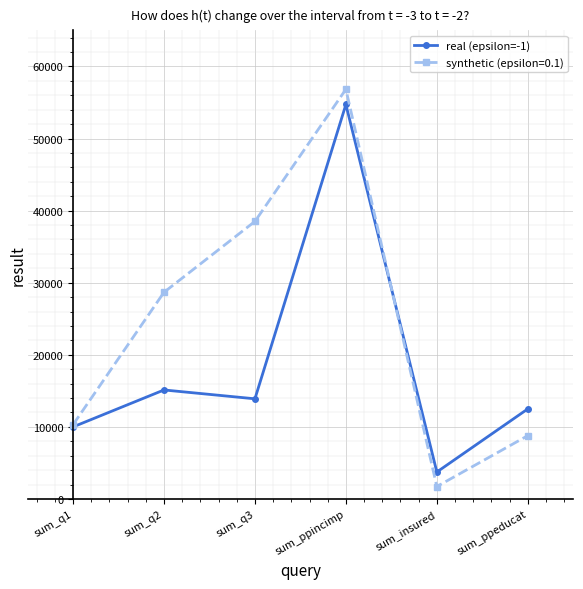

In synthetic (epsilon=0.1), how many points are lower than both neighbors (excluding endpoints)?

1